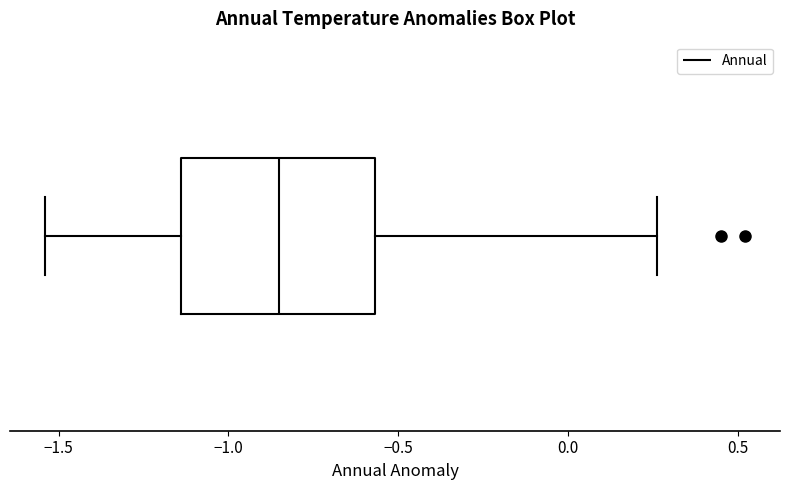

Where is the right edge of the box on the x-axis? The values are not printed on the chart, so give them approximately, as read against the axis.

-0.55